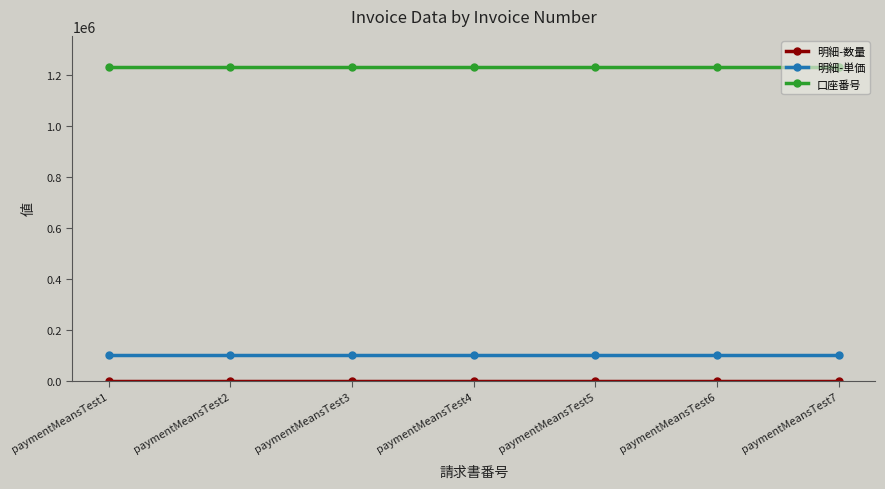

What is the sum of the 明細-単価 values at paymentMeansTest4 and paymentMeansTest2?

200000